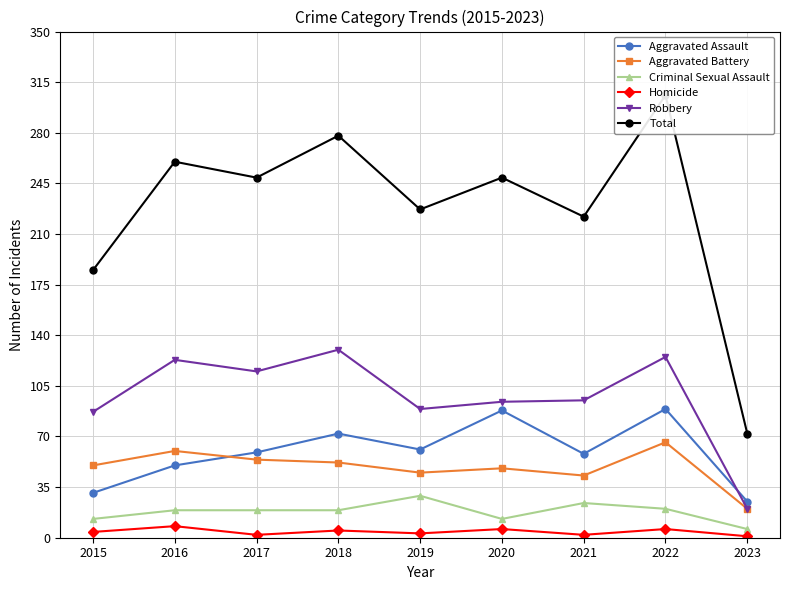

What is the total value across all series at 2017?

498